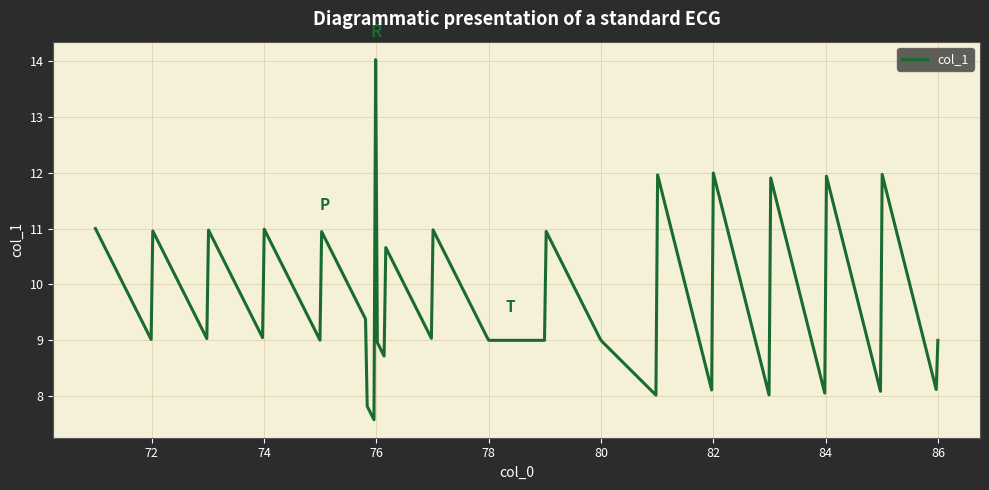

What is the difference between the maximum and minimum values?

6.4